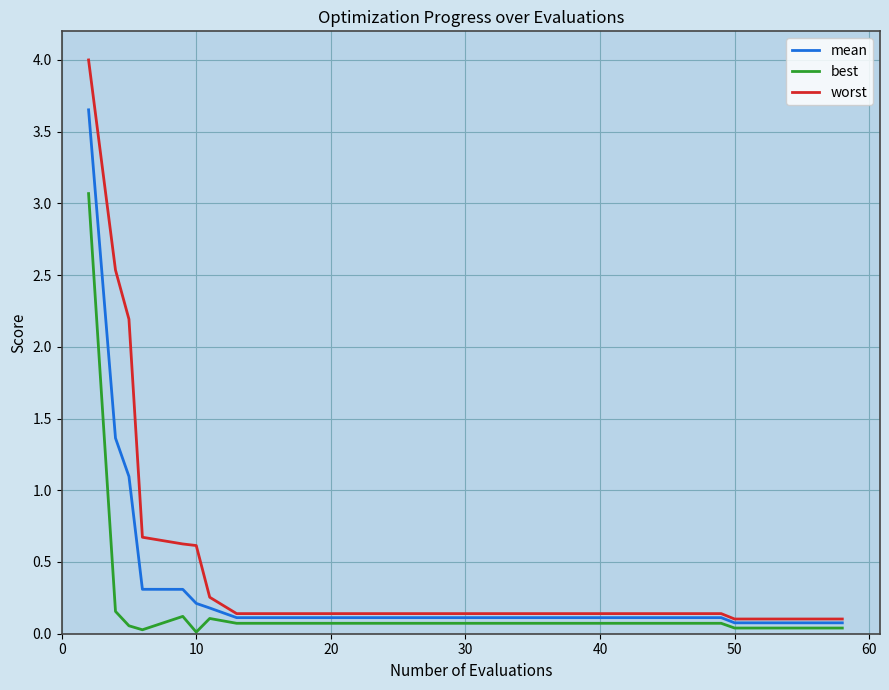

List the series in order of their peak value, highest first.

worst, mean, best